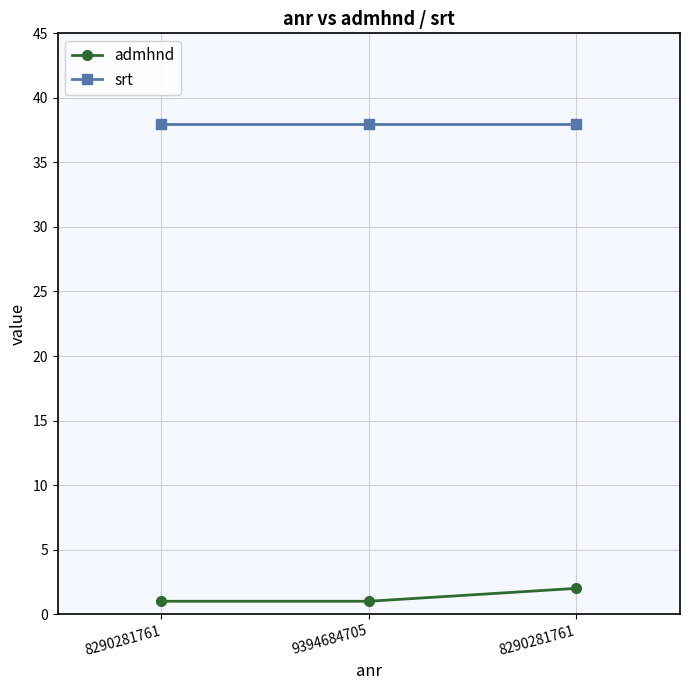

Between 9394684705 and 8290281761, which is larger?

8290281761